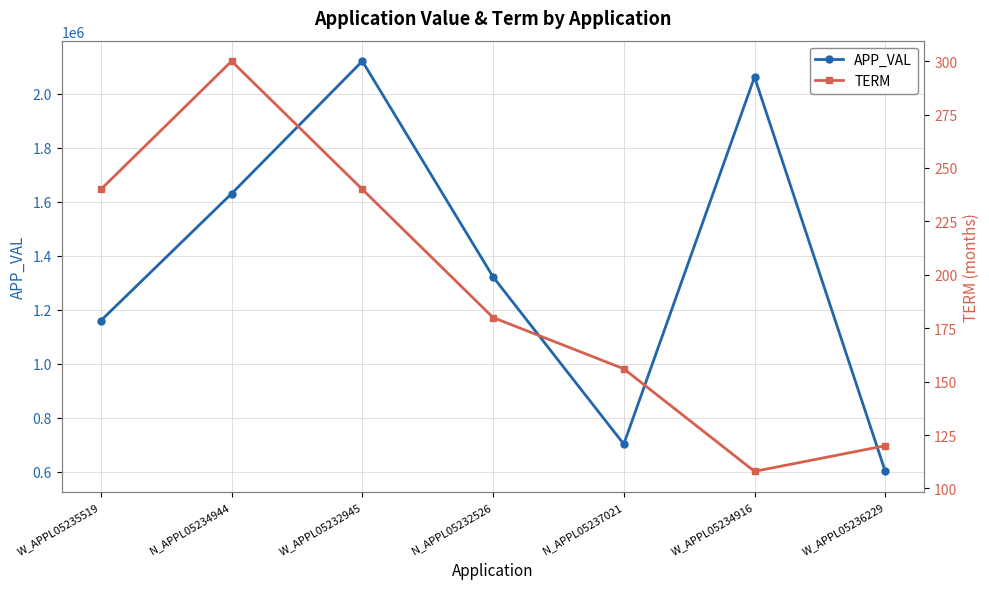

Which category has the highest value in the TERM series?

N_APPL05234944